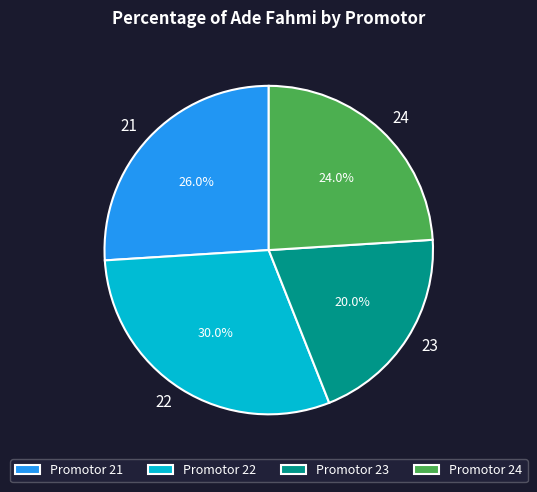

To the nearest percent, what is the average slice percentage?

25%